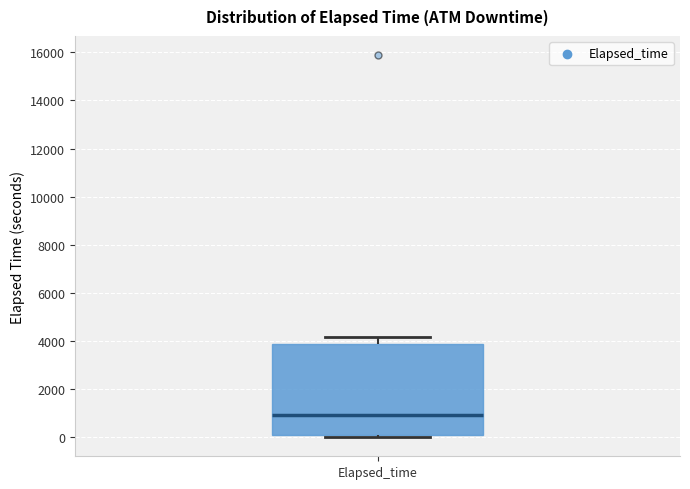

Where is the upper edge of the box for Elapsed_time on the y-axis? The values are not printed on the chart, so give them approximately, as read against the axis.

3800